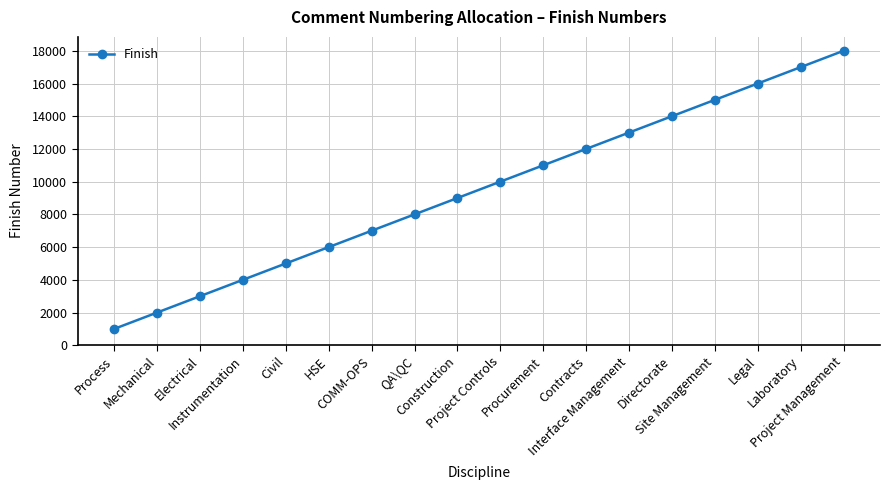

What is the sum of all values?

171000